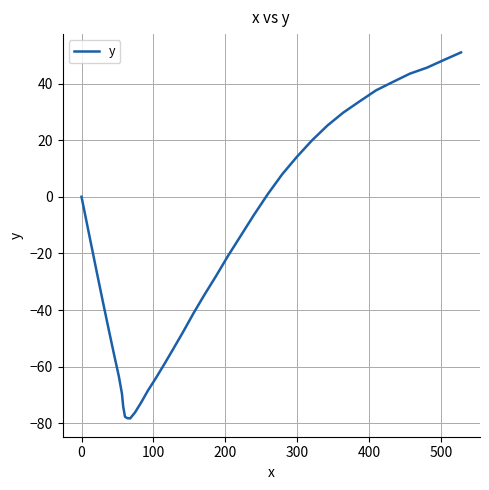

How many categories are shown in the chart?

40